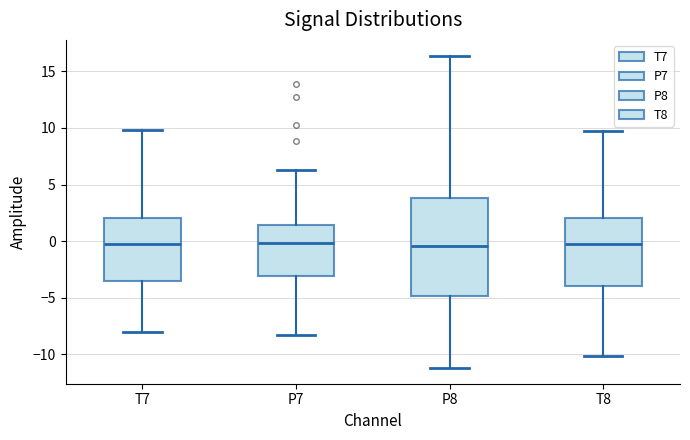

Reading left to right, read every box against the y-axis: the position of its median line, the range the box covers, and the ends of its whiskers. The values are not printed on the chart, so give them approximately, as read against the axis.

T7: median -0.5, box -3.5 to 2.0, whiskers -8.0 to 10.0
P7: median 0.0, box -3.0 to 1.5, whiskers -8.5 to 6.5
P8: median -0.5, box -5.0 to 4.0, whiskers -11.0 to 16.5
T8: median -0.5, box -4.0 to 2.0, whiskers -10.0 to 9.5